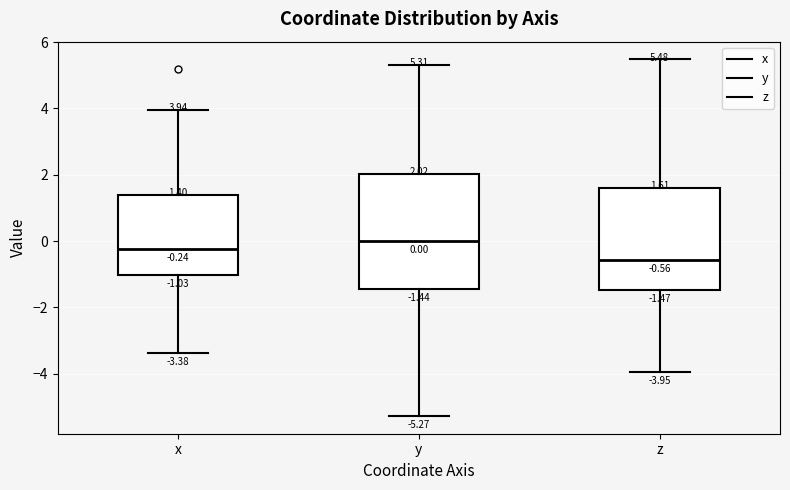

Which box has the highest median line?

y